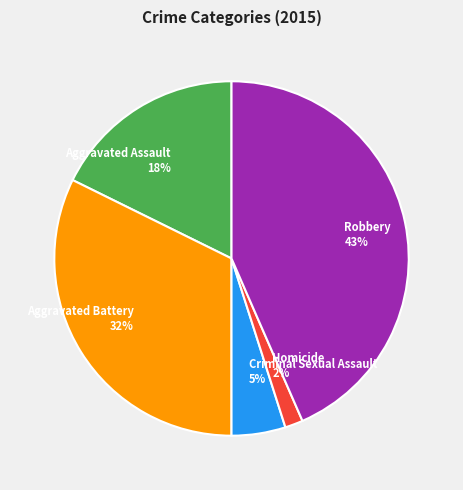

What is the ratio of the value at Criminal Sexual Assault to the value at Aggravated Assault?

0.3